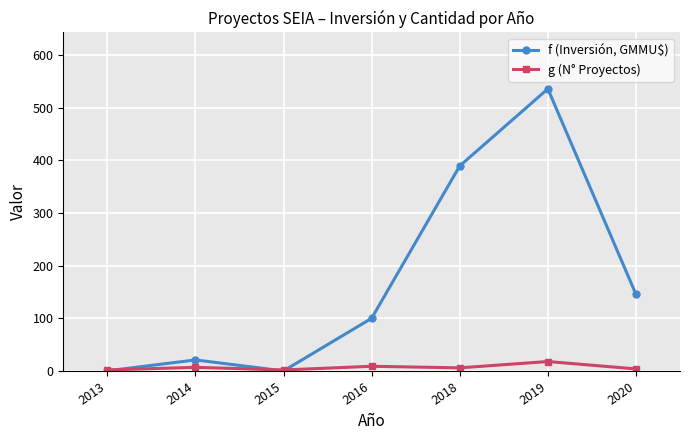

The g (N° Proyectos) series shows 2.0 at 2015. True or false?

True